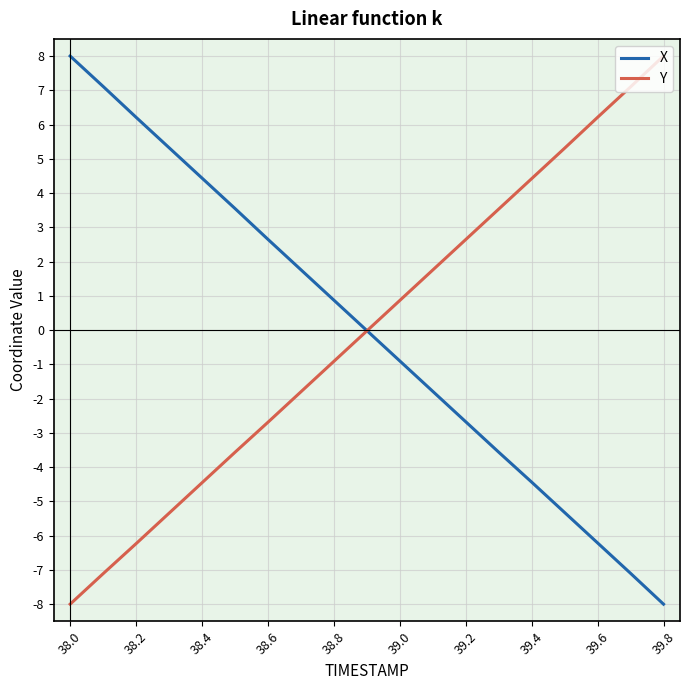

What is the minimum value shown in the chart?

-8.0